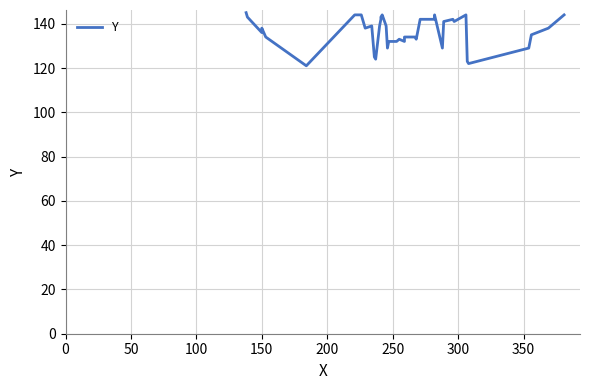

Reading left to right, list all the values displayed in this chart.

145	143	136	138	134	121	144	144	138	139	125	124	139	142	143	144	139	129	132	132	133	132	134	134	133	142	142	144	129	141	142	141	144	123	122	129	135	138	140	144